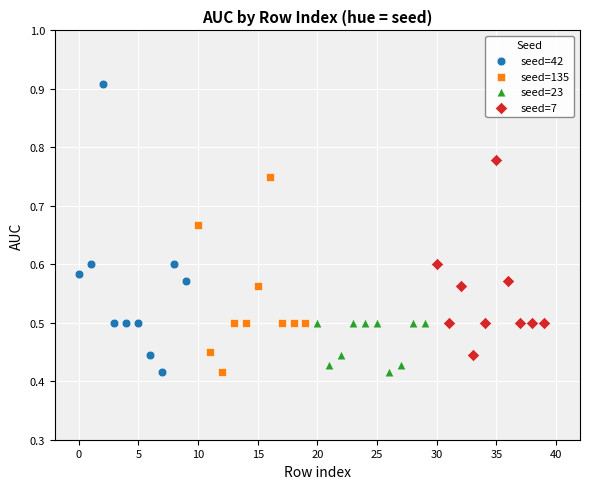

Which series has the widest spread of Y values?

seed=42